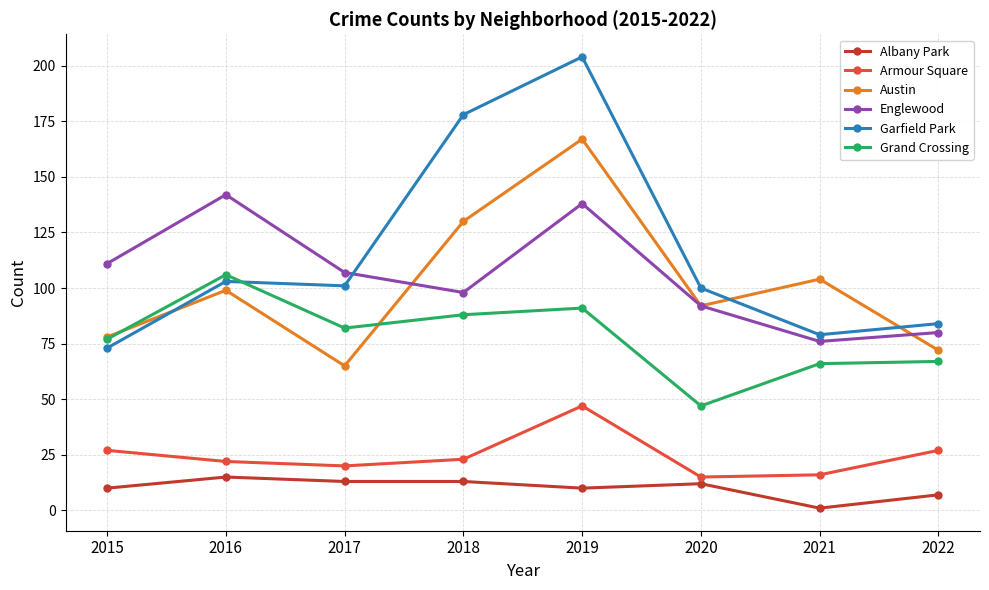

At which category is the sum across all series the highest?

2019